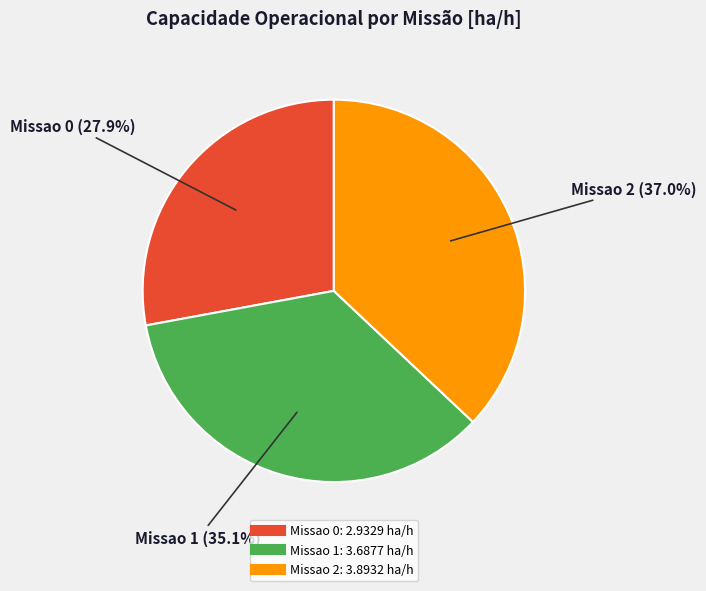

Count the number of slices in the pie.

3